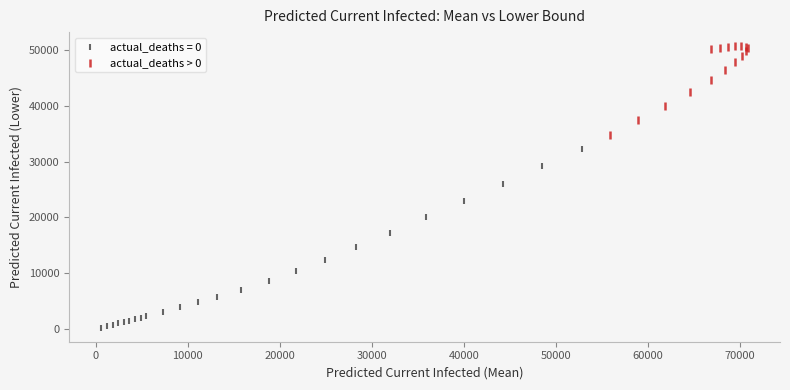

Which series has the largest Y range (max minus min)?

actual_deaths = 0